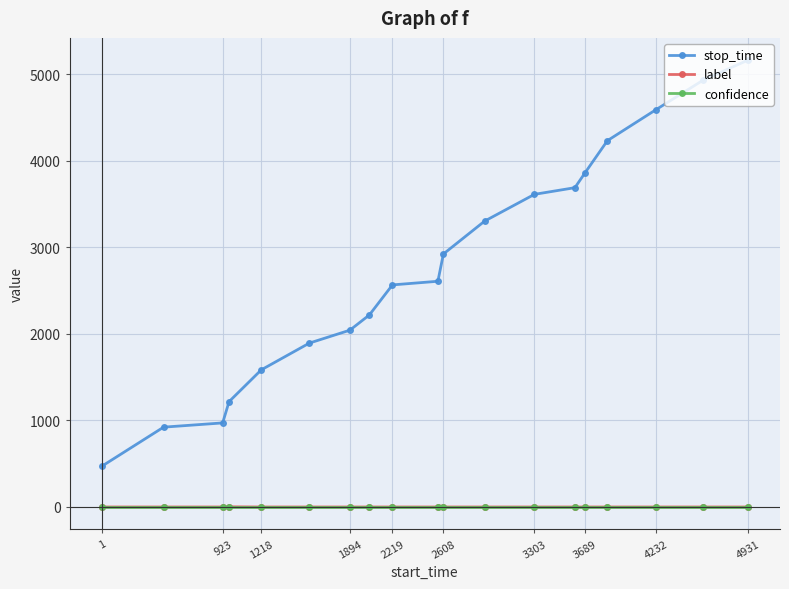

What is the value of the stop_time point at the 13th from the left?

3611.0